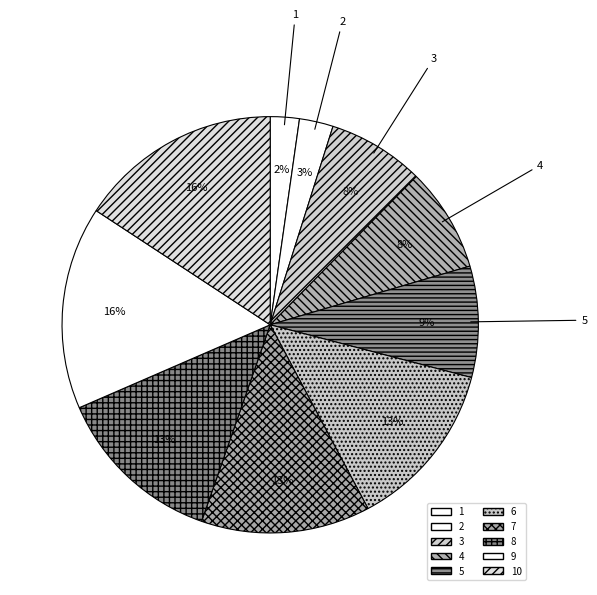

Does any single category account for the majority?

No